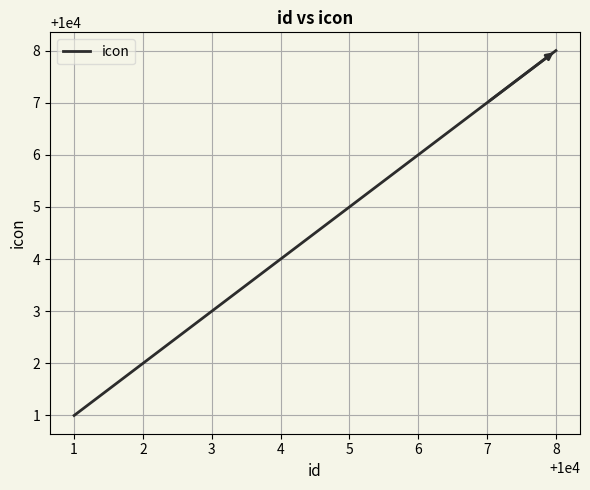

Which has a higher value, 1 or 5?

5